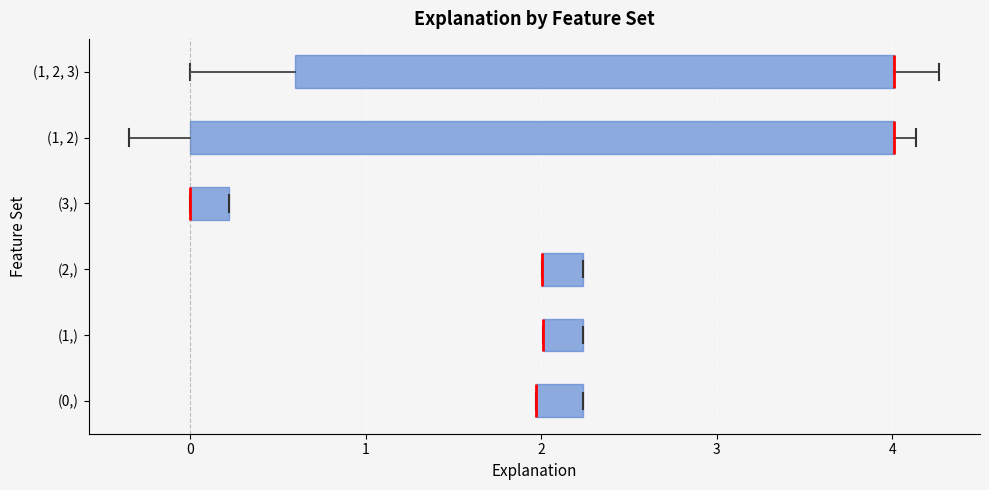

Reading bottom to top, read every box against the x-axis: the position of its median line, the range the box covers, and the ends of its whiskers. The values are not printed on the chart, so give them approximately, as read against the axis.

(0,): median 2.0 (drawn on the box's left edge), box 2.0 to 2.2, whiskers 2.0 to 2.2
(1,): median 2.0 (drawn on the box's left edge), box 2.0 to 2.2, whiskers 2.0 to 2.2
(2,): median 2.0 (drawn on the box's left edge), box 2.0 to 2.2, whiskers 2.0 to 2.2
(3,): median 0.0 (drawn on the box's left edge), box 0.0 to 0.2, whiskers 0.0 to 0.2
(1, 2): median 4.0 (drawn on the box's right edge), box 0.0 to 4.0, whiskers -0.3 to 4.1
(1, 2, 3): median 4.0 (drawn on the box's right edge), box 0.6 to 4.0, whiskers 0.0 to 4.3